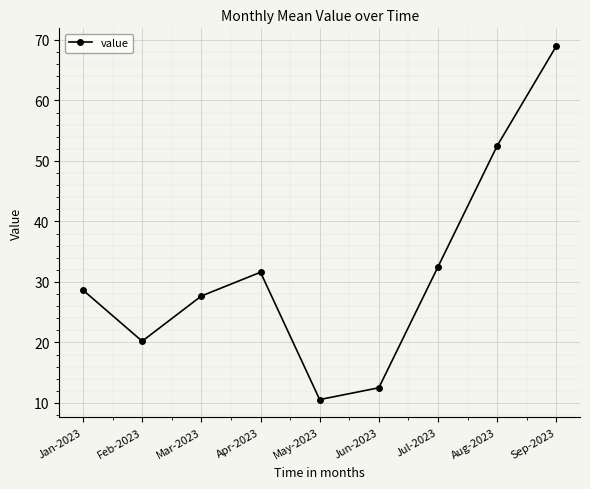

Rank the categories by value from highest to lowest.

Sep-2023, Aug-2023, Jul-2023, Apr-2023, Jan-2023, Mar-2023, Feb-2023, Jun-2023, May-2023